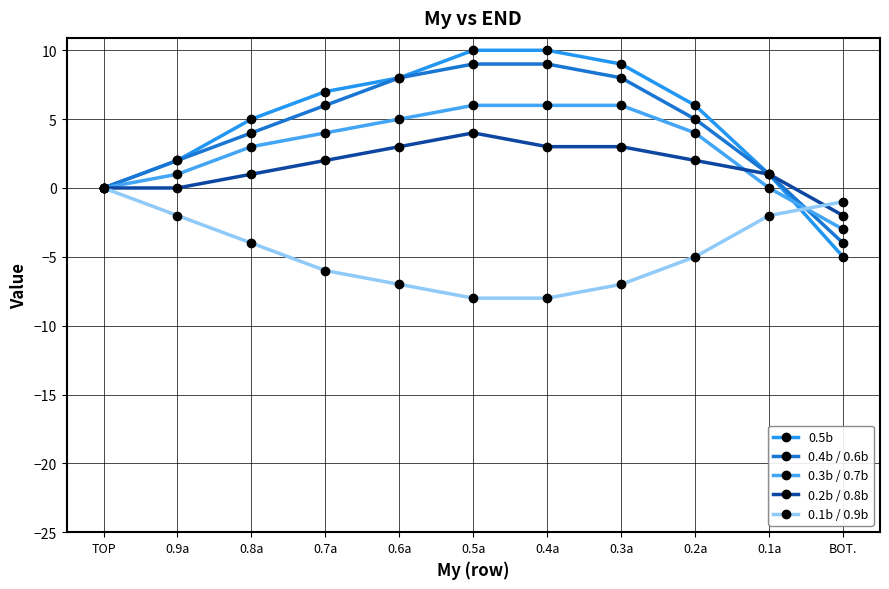

What is the total value across all series at 0.9a?

3